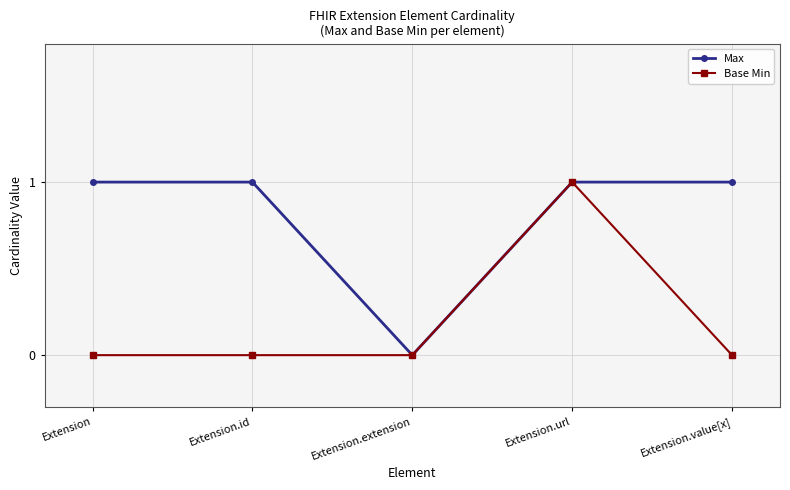

Which series changed the most between Extension.extension and Extension.value[x]?

Max